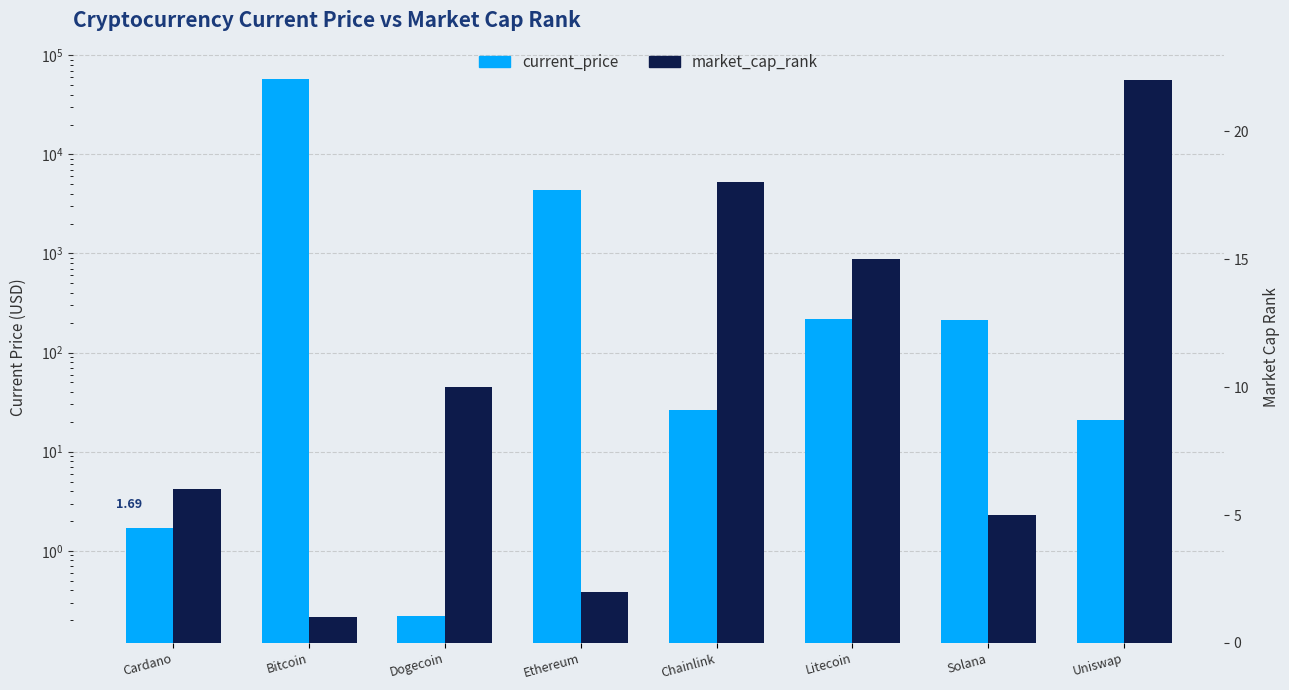

Which series has the largest total across all categories?

current_price